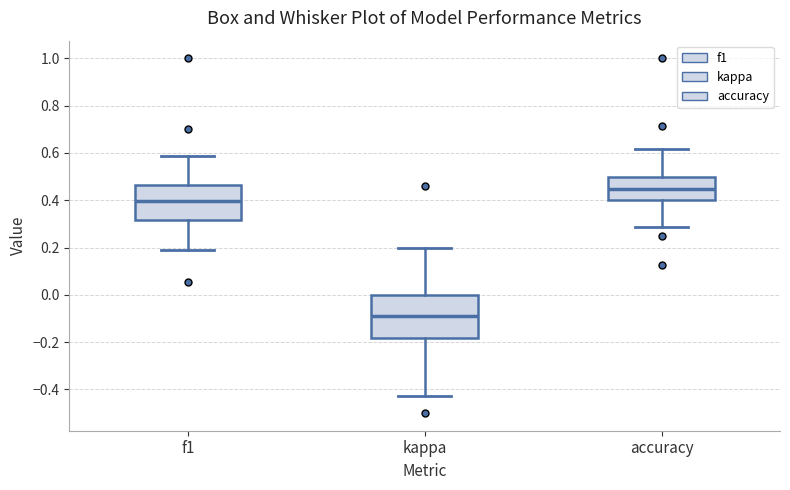

Which box's median line is the lowest?

kappa